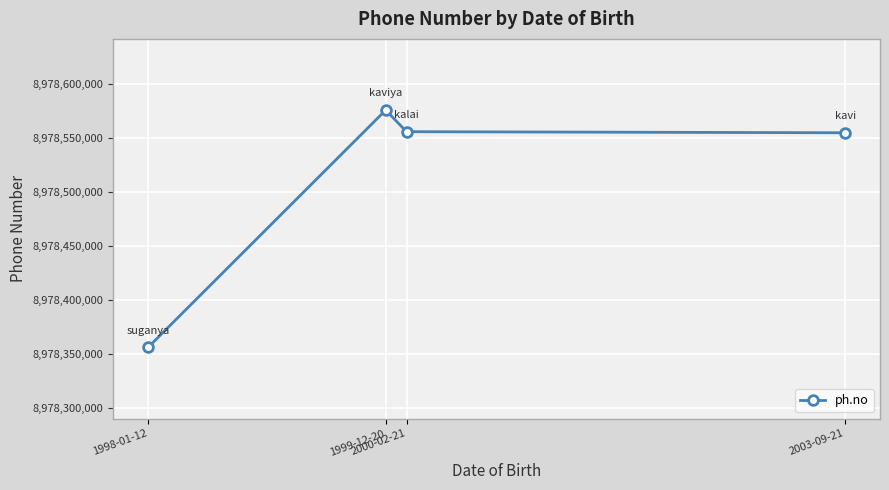

What is the ratio of the value at 2003-09-21 to the value at 1998-01-12?

1.0